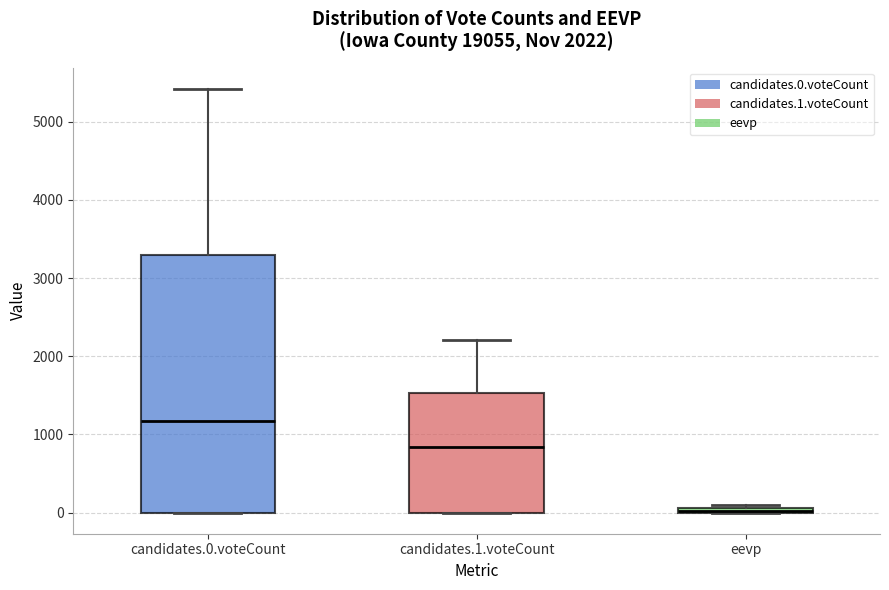

Comparing the boxes themselves (not the whiskers), which one is the tallest?

candidates.0.voteCount